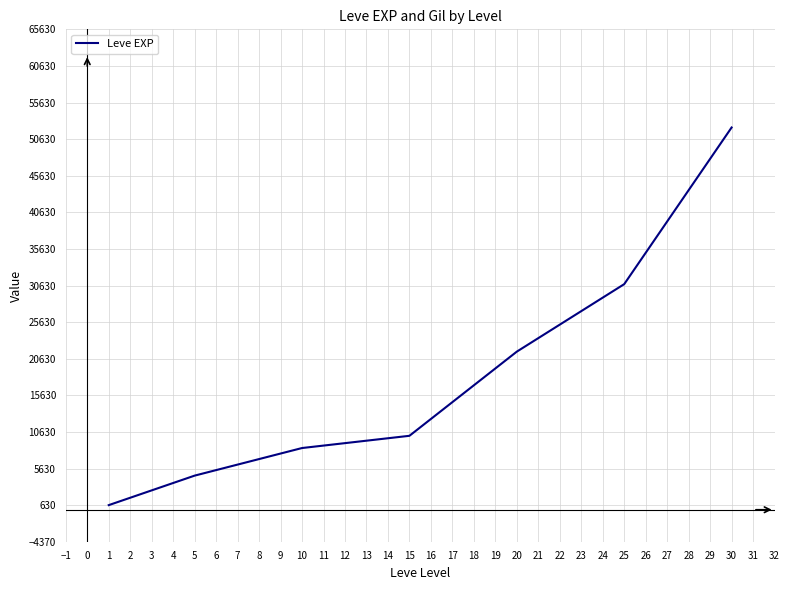

What is the change in value from 5 to 30?

+47560